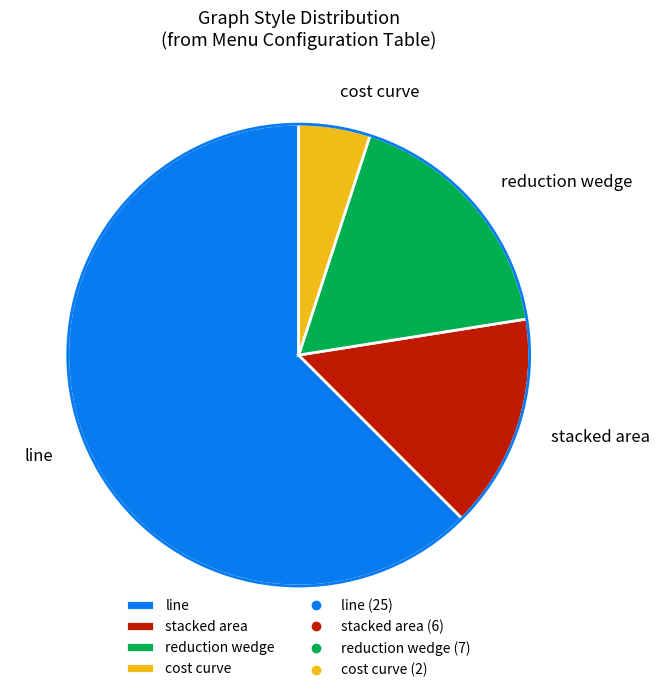

Approximately how many times larger is the value at line compared to cost curve?

12.5